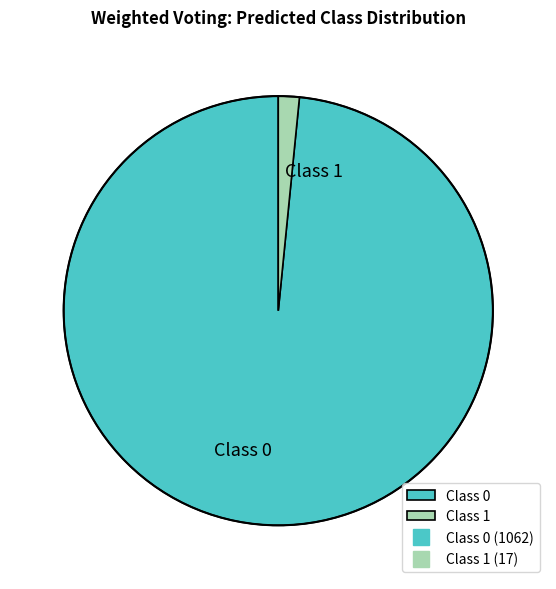

Count the number of slices in the pie.

2